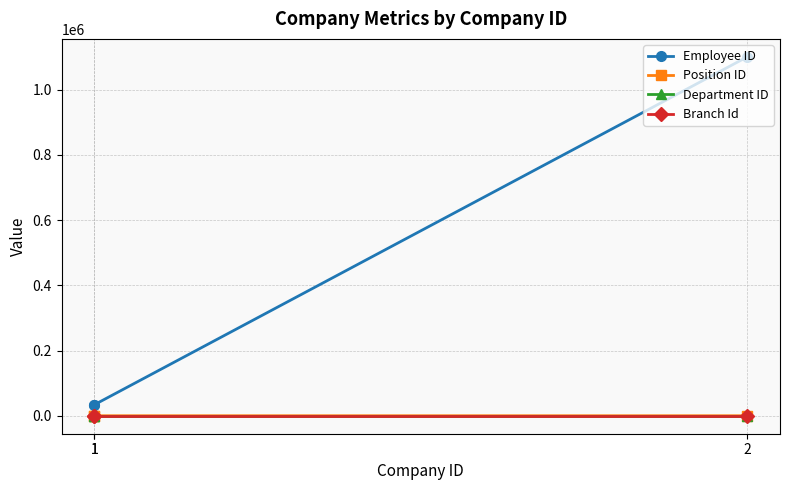

Is it true that Position ID equals 154 at 1?

False